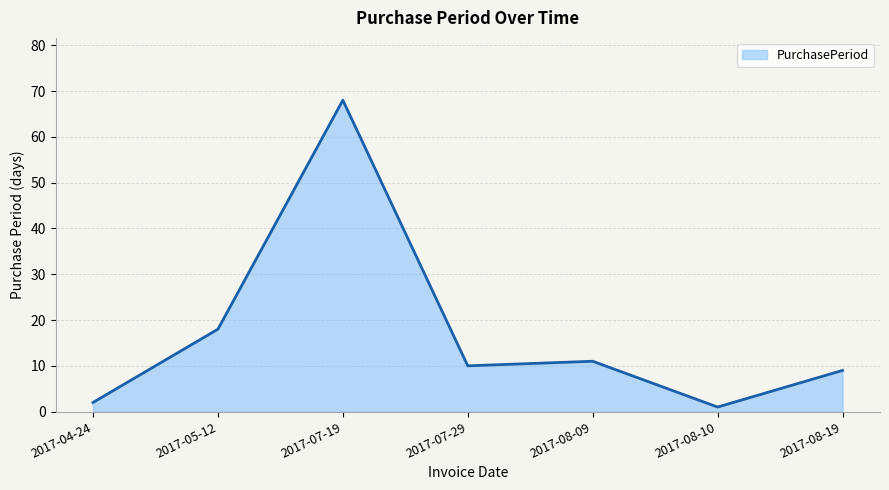

What position from the left is 2017-08-19?

7